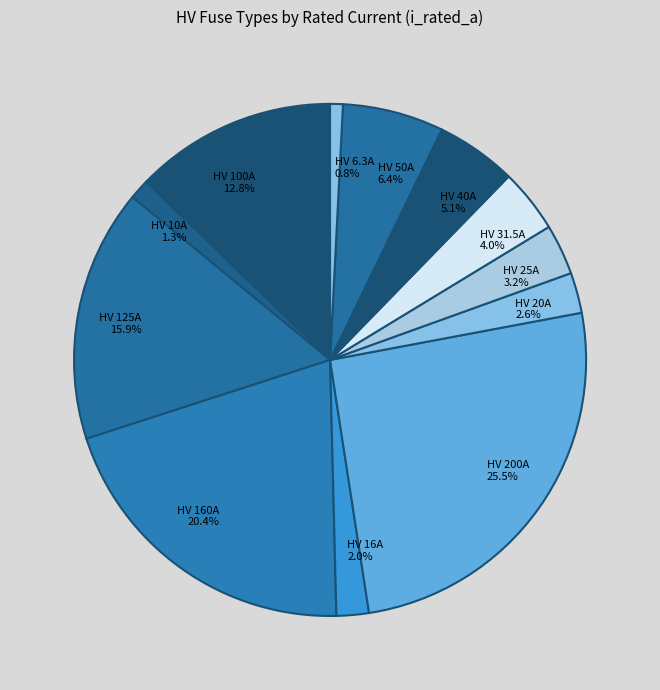

How much of the chart is everything except HV 50A?

93.6%